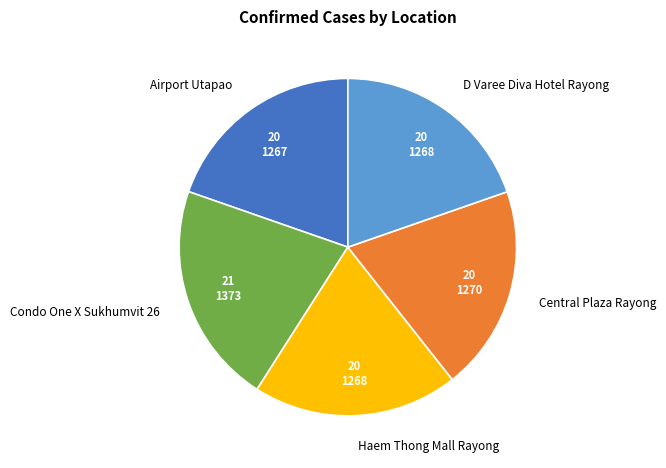

Which slice is the largest?

Condo One X Sukhumvit 26